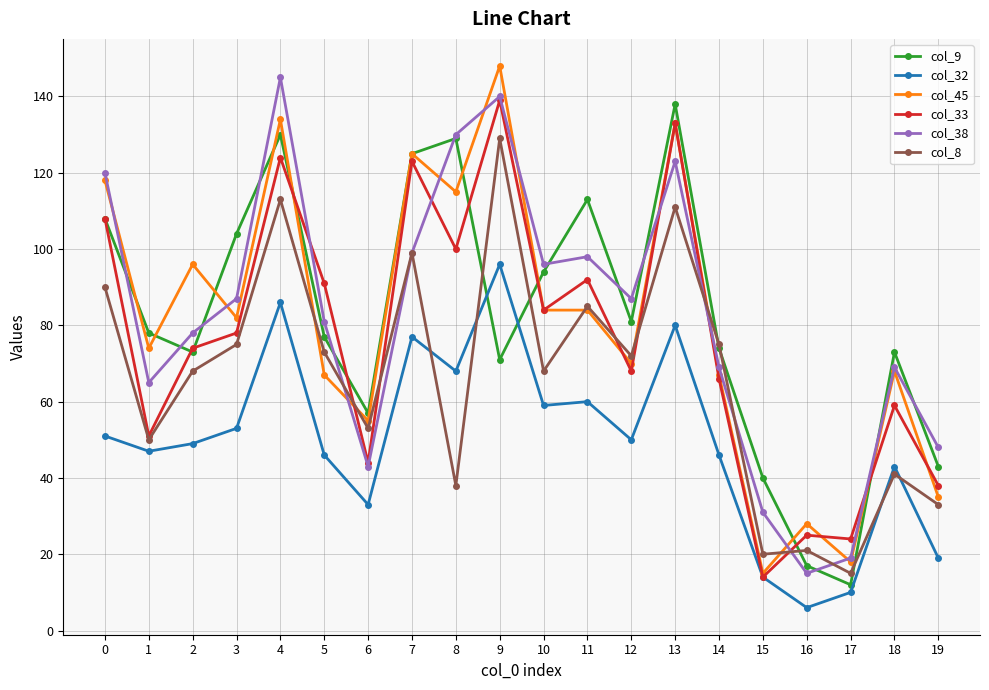

Which series changed the most between 3 and 4?

col_38